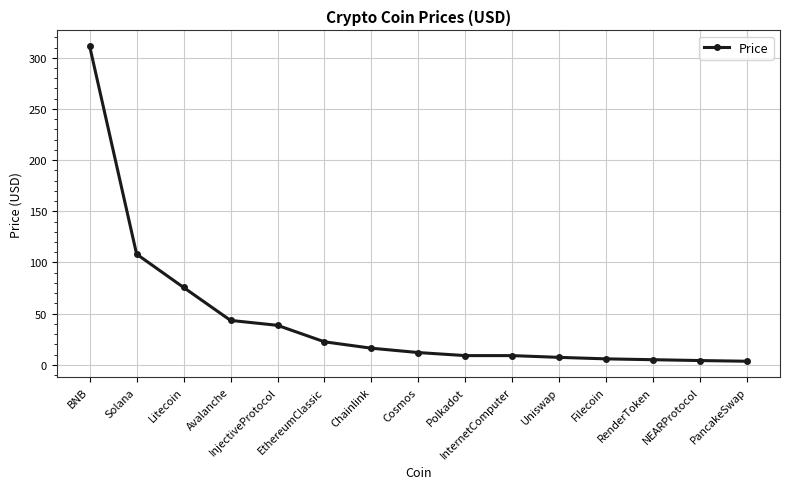

Is this an area chart (filled region under the line)?

No